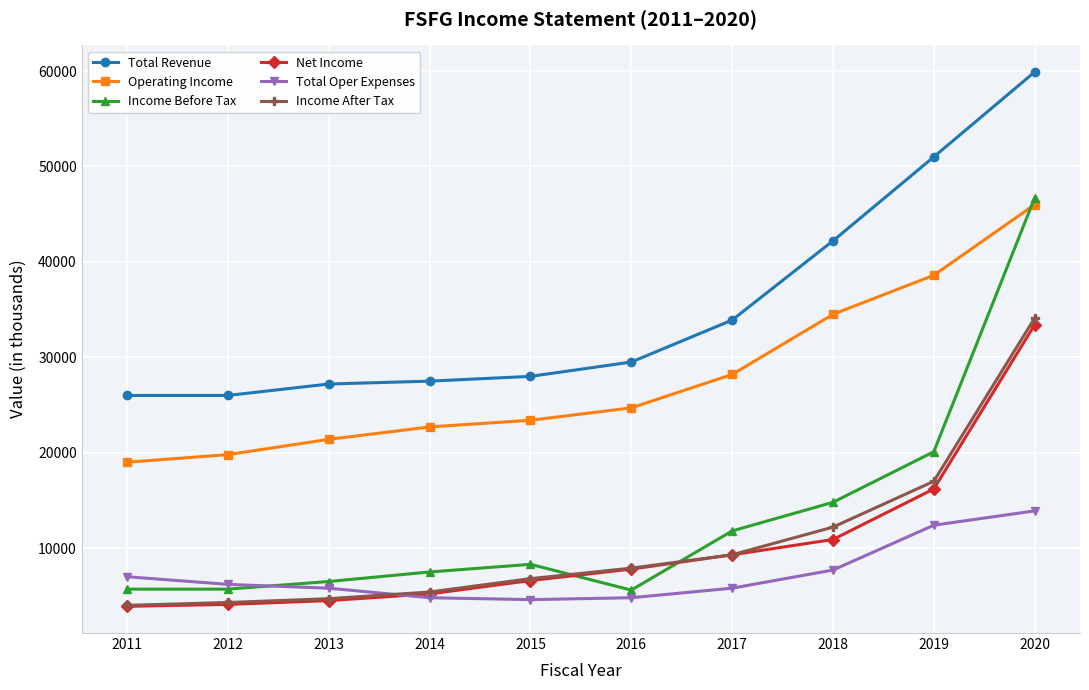

What is the difference between the Total Revenue values at 2017 and 2020?

26000